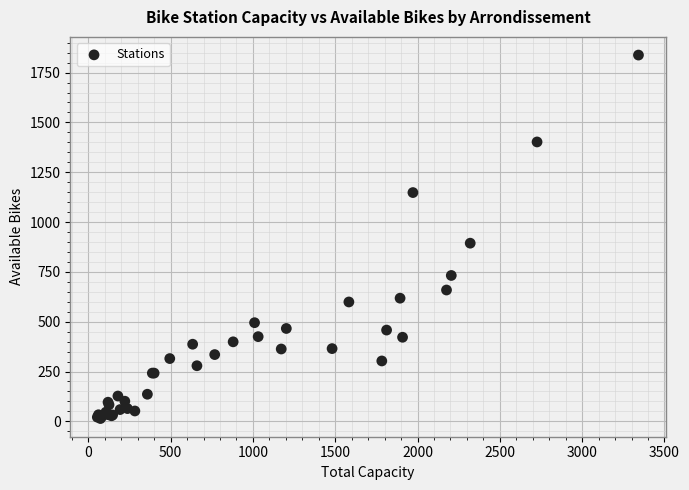

What Y value in the scatter plot is closest to 926?

894